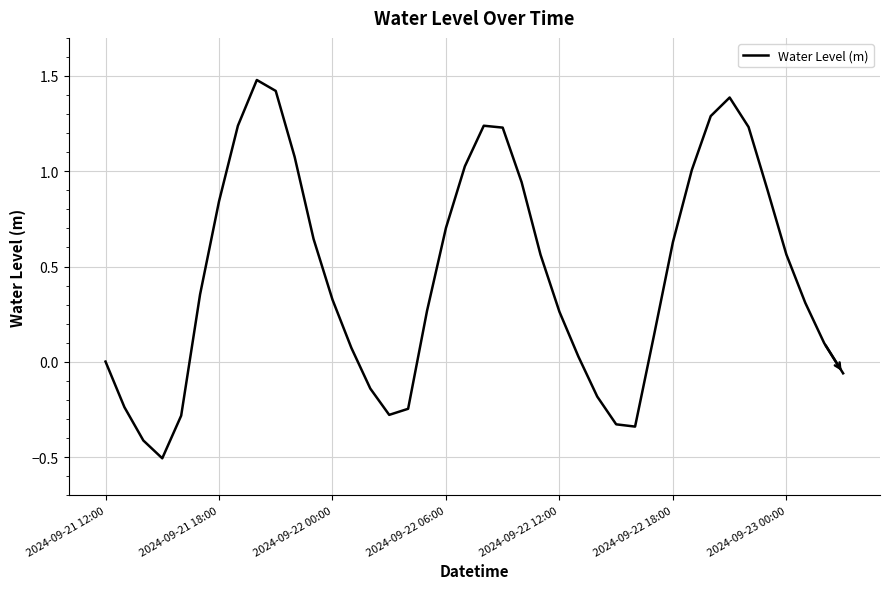

What is the maximum value shown in the chart?

1.5